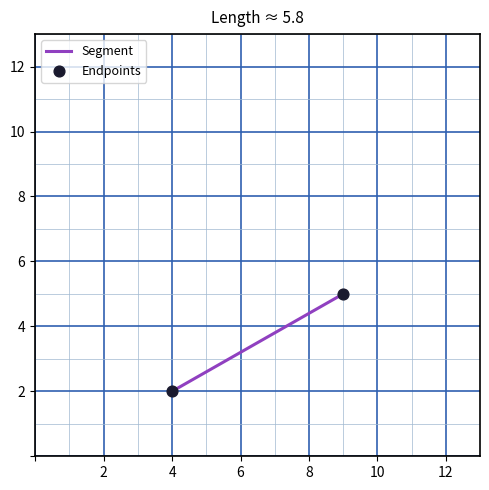

What is the range of X values (max minus min)?

5